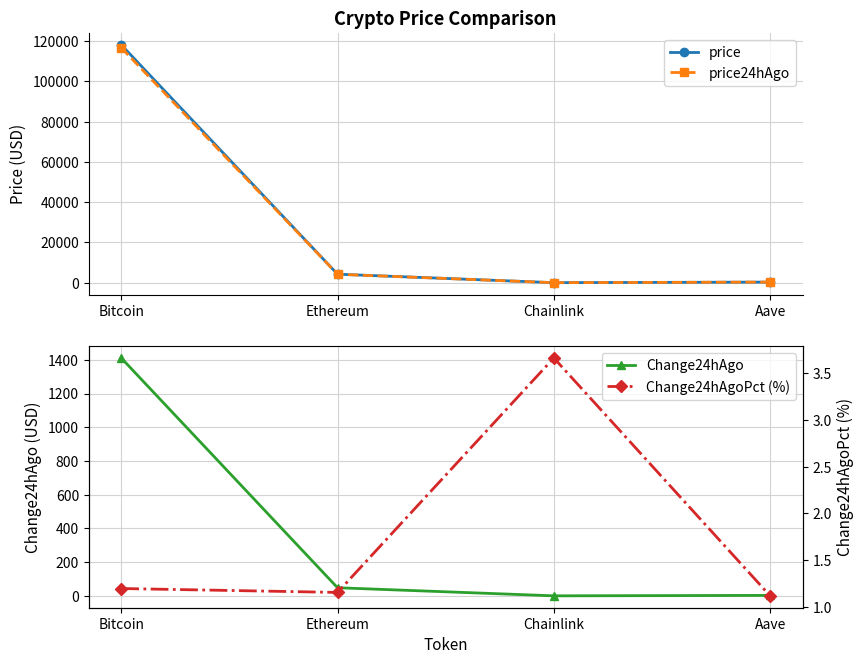

In Change24hAgoPct (%), how many points are lower than both neighbors (excluding endpoints)?

1